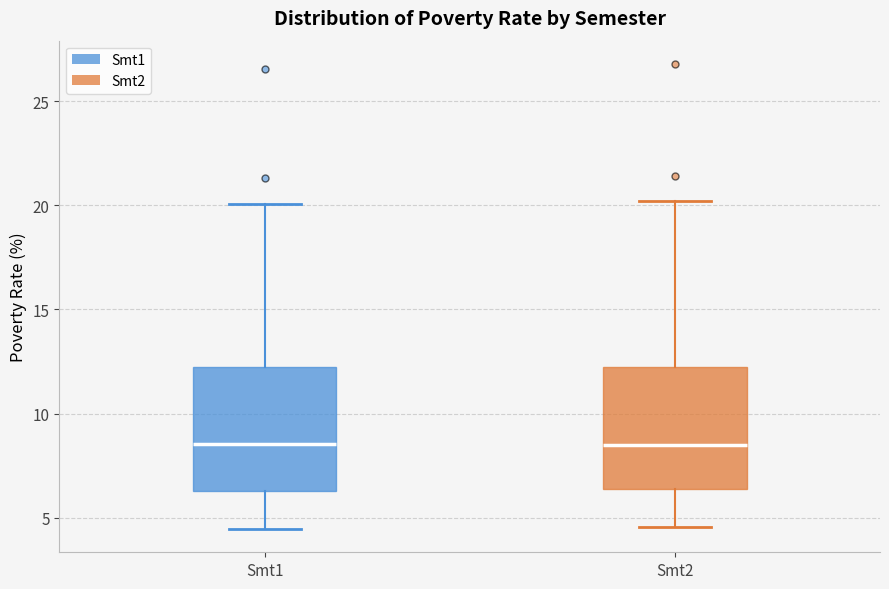

Reading left to right, read every box against the y-axis: the position of its median line, the range the box covers, and the ends of its whiskers. The values are not printed on the chart, so give them approximately, as read against the axis.

Smt1: median 8.5, box 6.5 to 12.0, whiskers 4.5 to 20.0
Smt2: median 8.5, box 6.5 to 12.0, whiskers 4.5 to 20.0